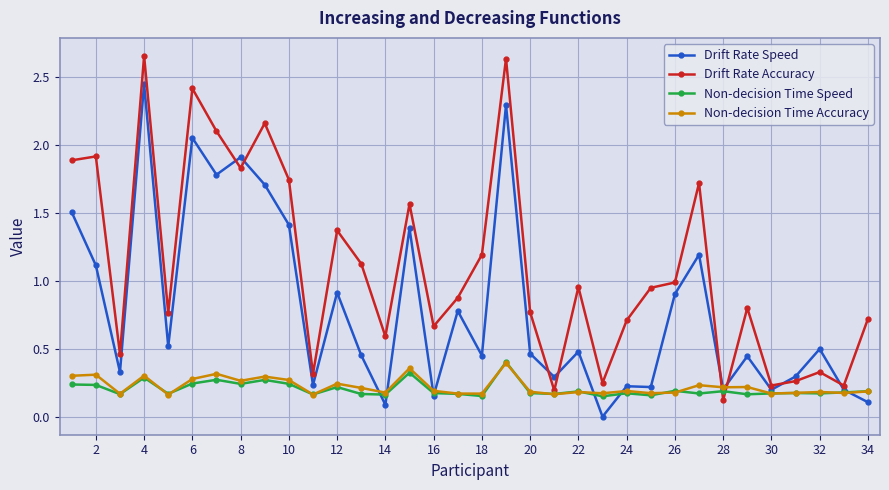

Which series has the largest range (max minus min)?

Drift Rate Accuracy